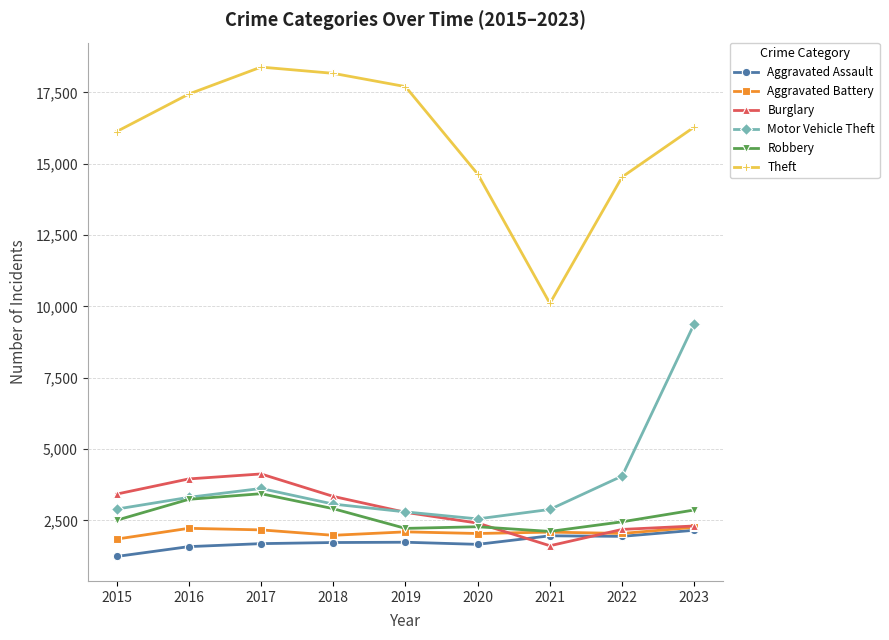

True or false: Aggravated Battery has a value of 1071 at 2016.

False